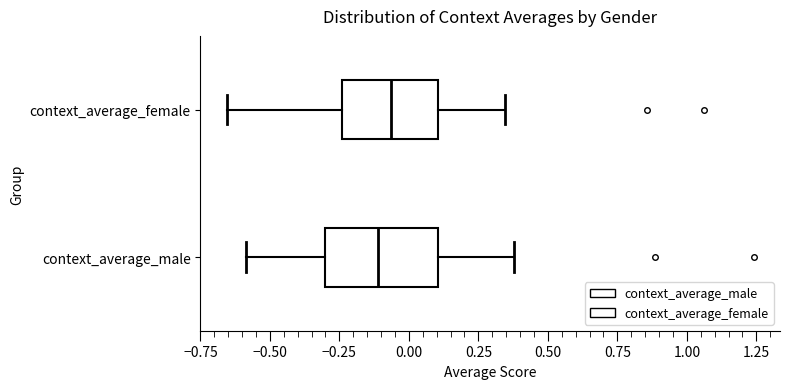

Reading bottom to top, read every box against the x-axis: the position of its median line, the range the box covers, and the ends of its whiskers. The values are not printed on the chart, so give them approximately, as read against the axis.

context_average_male: median -0.10, box -0.30 to 0.10, whiskers -0.60 to 0.40
context_average_female: median -0.05, box -0.25 to 0.10, whiskers -0.65 to 0.35